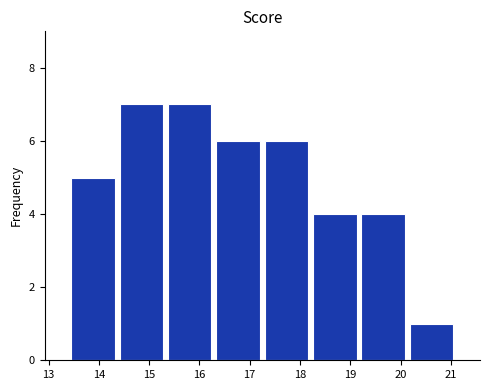

Reading left to right, transcribe this chart: for each bar, give the range it covers on the x-axis and its height. Neither the bar edges nor the heights are printed on the chart, so give them approximately, as read against the axes.

13.4 to 14.4: 5
14.4 to 15.3: 7
15.3 to 16.3: 7
16.3 to 17.3: 6
17.3 to 18.2: 6
18.2 to 19.2: 4
19.2 to 20.1: 4
20.1 to 21.1: 1